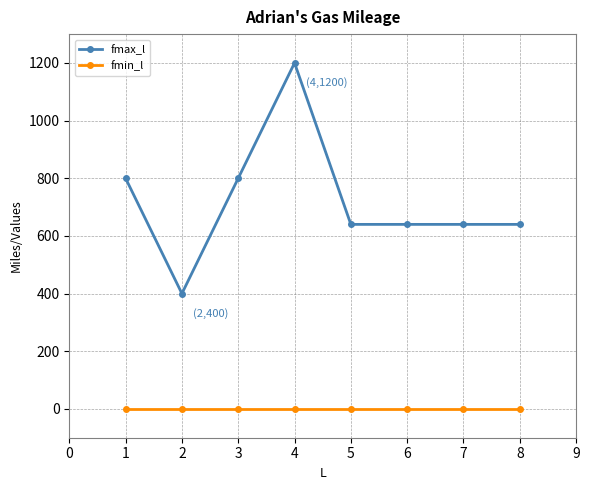

What is the value of the fmax_l point at the 2nd from the left?

400